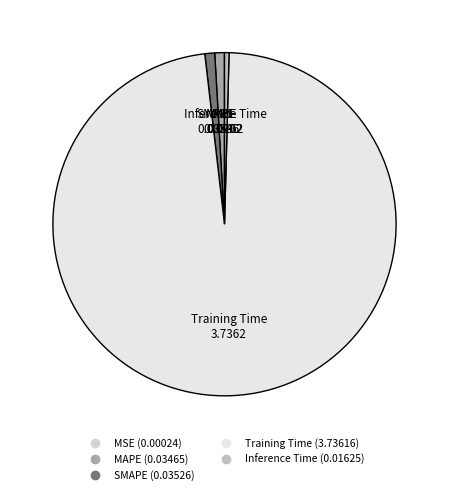

Is SMAPE the majority of the pie?

No